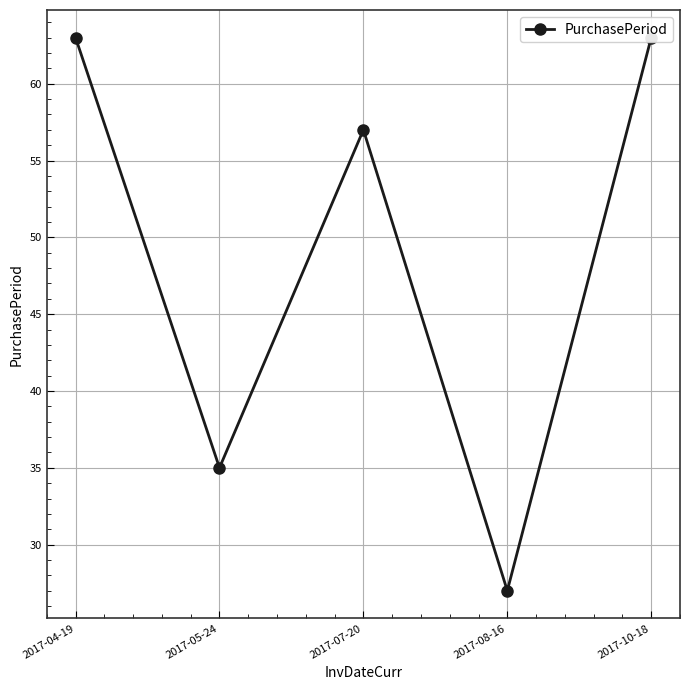

How many values are between 35 and 63?

4